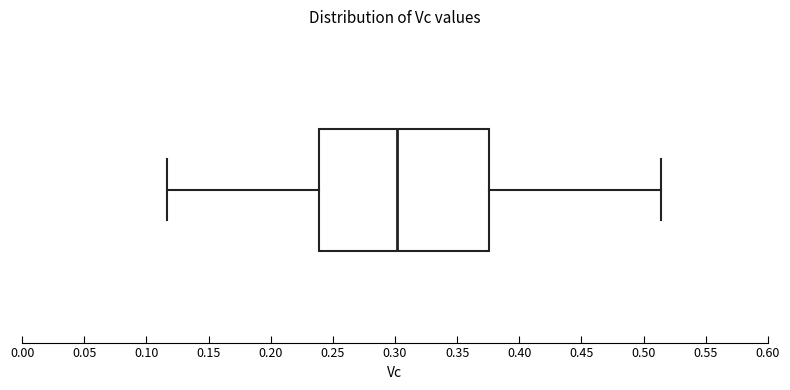

Read this box plot against the x-axis: the position of the median line, the range covered by the box, and the ends of both whiskers. The values are not printed on the chart, so give them approximately, as read against the axis.

median 0.300, box 0.240 to 0.375, whiskers 0.115 to 0.515